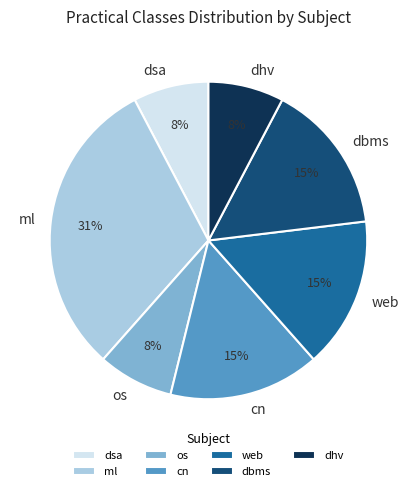

Is ml the majority of the pie?

No